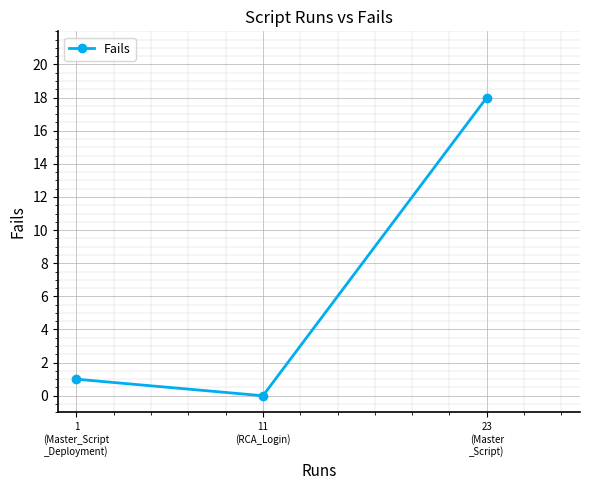

Rank the categories by value from lowest to highest.

11
(RCA_Login), 1
(Master_Script
_Deployment), 23
(Master
_Script)